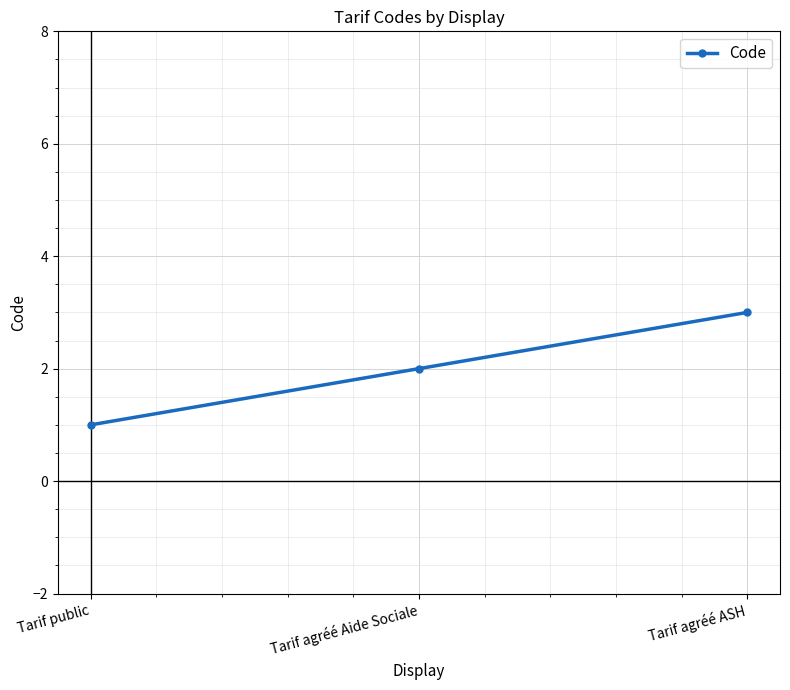

What is the change in value from Tarif agréé Aide Sociale to Tarif agréé ASH?

+1